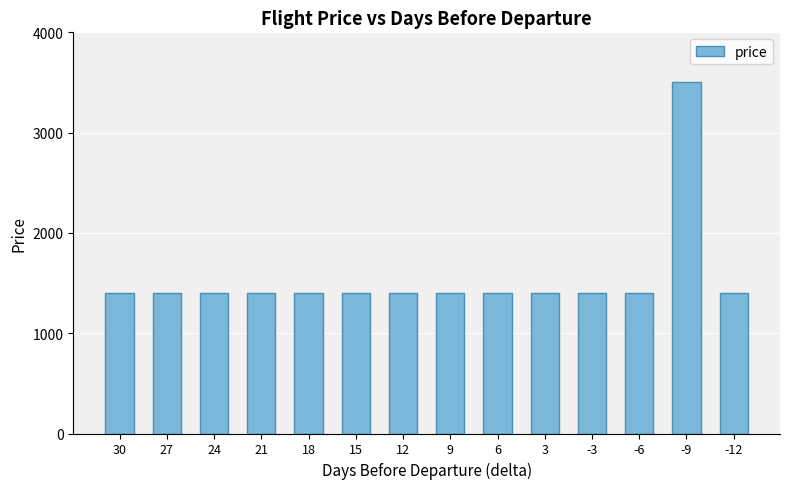

What is the minimum value shown in the chart?

1400